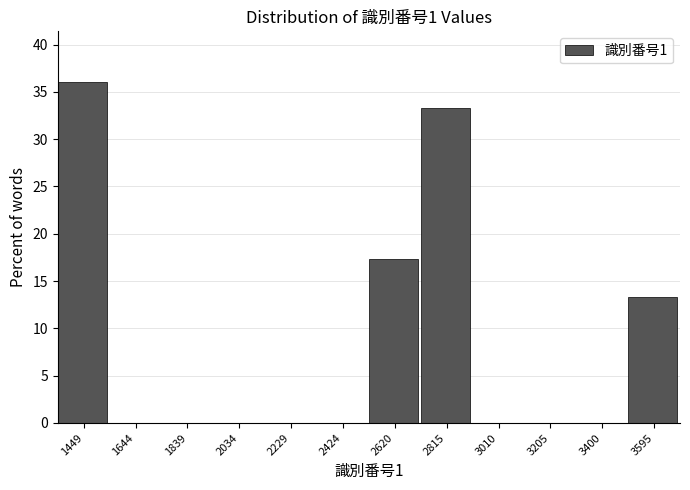

Reading left to right, what are all the values shown in this chart?

1449=36.0	1644=0.0	1839=0.0	2034=0.0	2229=0.0	2424=0.0	2620=17.3	2815=33.3	3010=0.0	3205=0.0	3400=0.0	3595=13.3